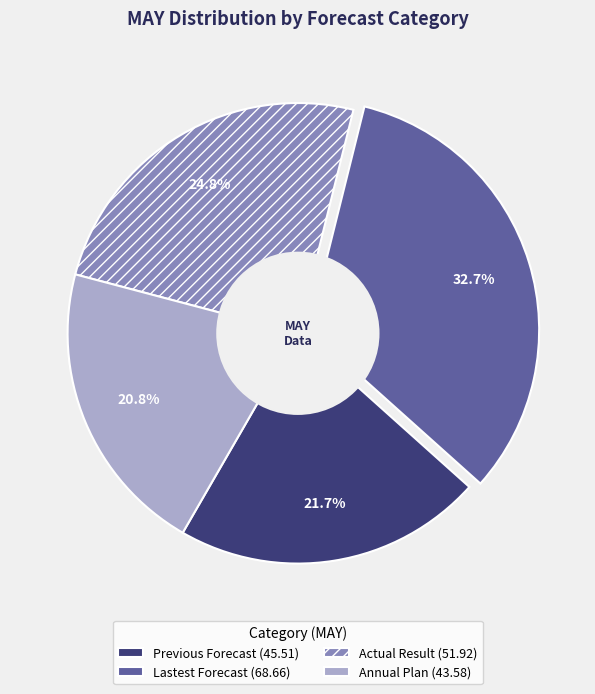

What is the ratio of the value at Previous Forecast to the value at Actual Result?

0.9